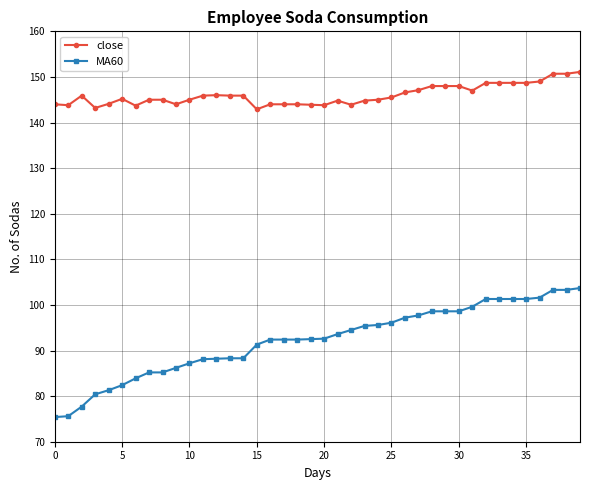

True or false: MA60 and close cross at least once.

False